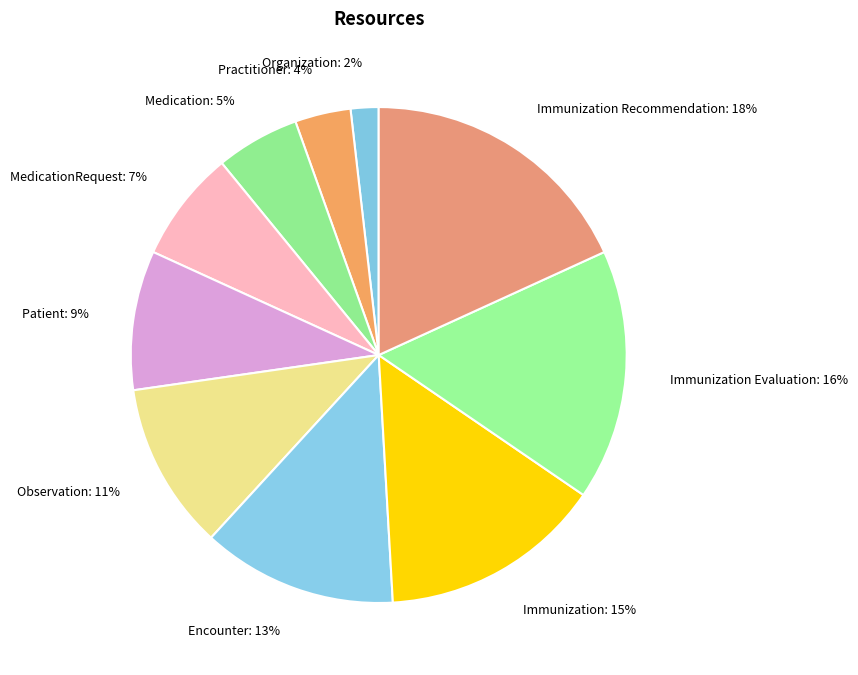

What percentage is the Patient slice, to the nearest percent?

9%